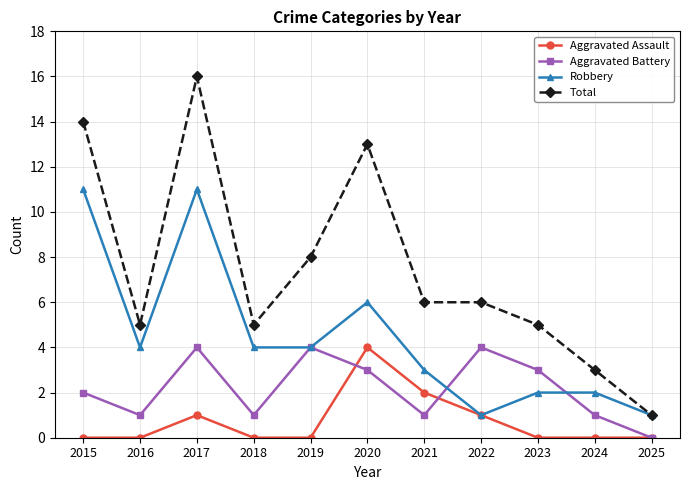

Which series has the largest total across all categories?

Total